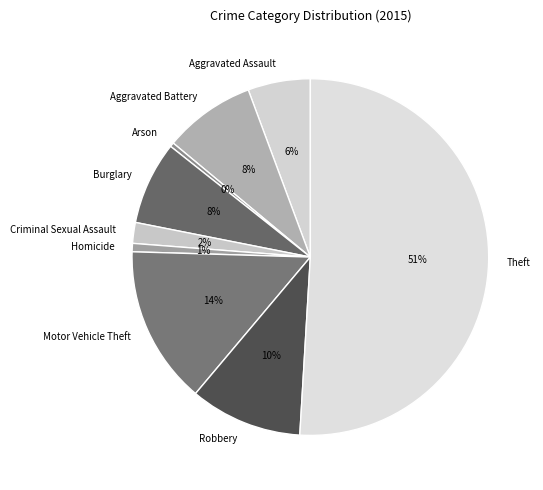

Which slice represents more than half of the pie?

Theft